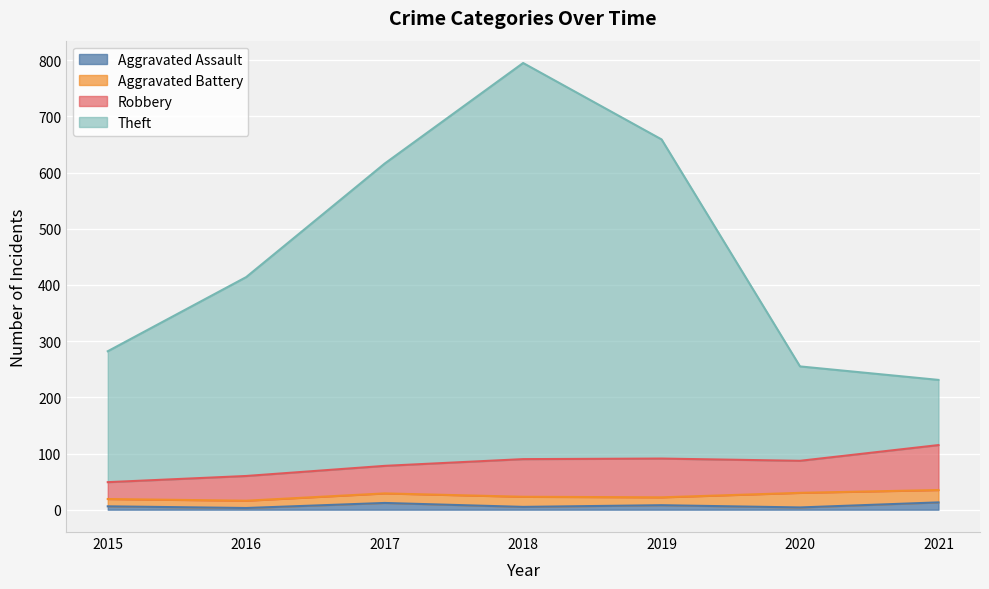

At which category is the sum across all series the highest?

2018